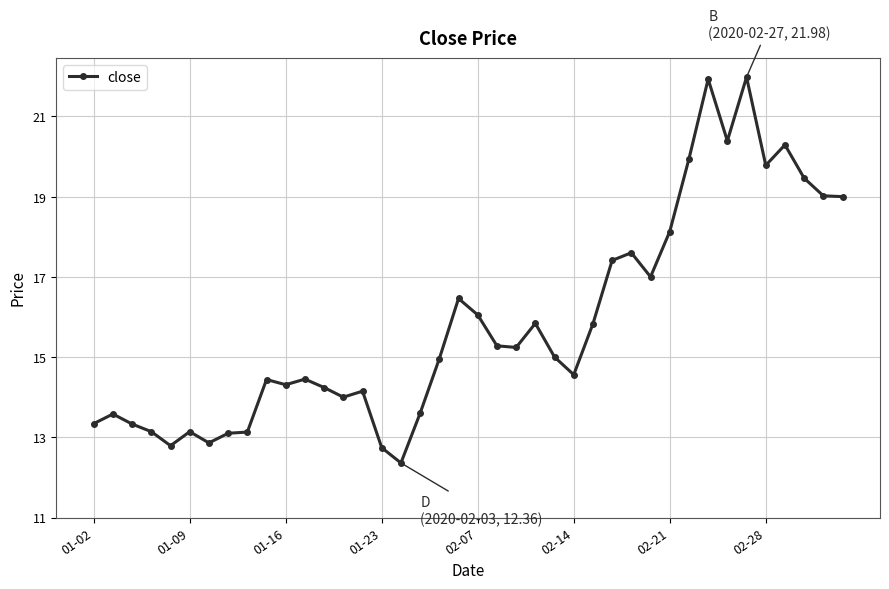

True or false: there are more than 1 points higher than both neighbors.

True